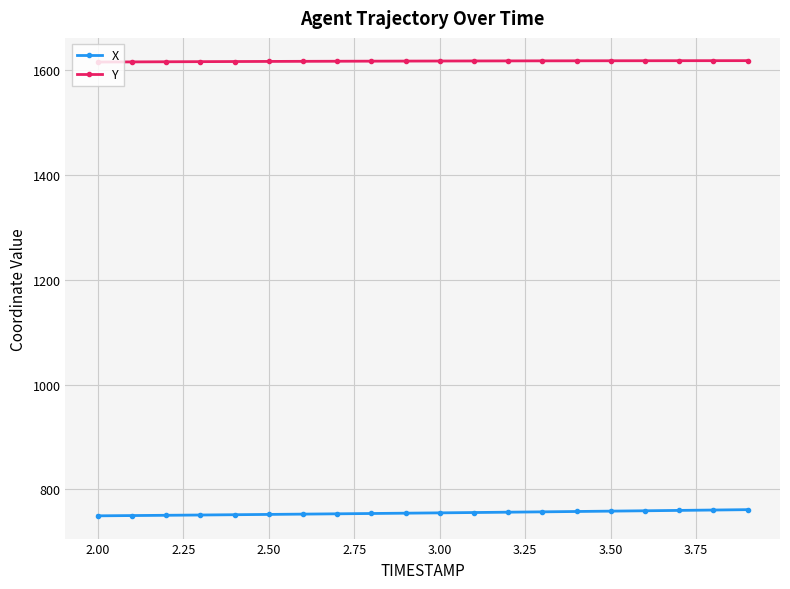

List the series in order of their peak value, lowest first.

X, Y